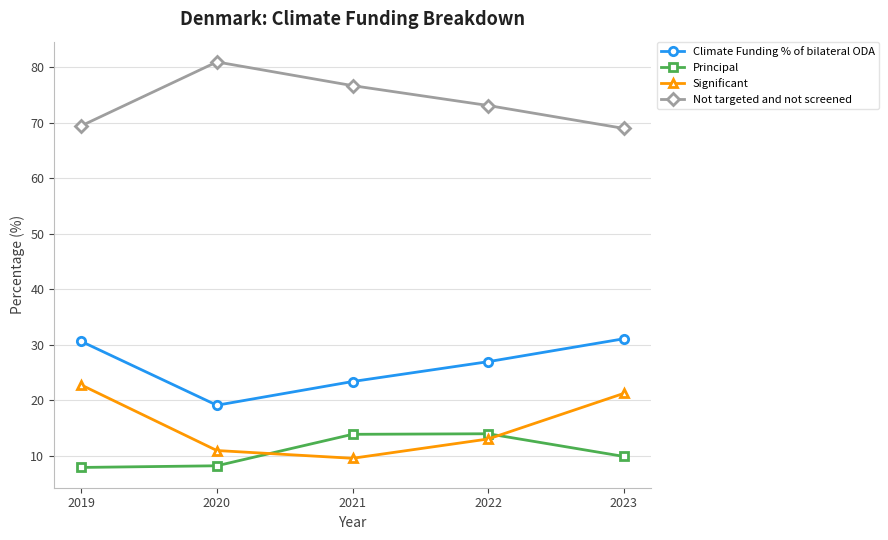

What is the lowest value of the Significant series?

9.5